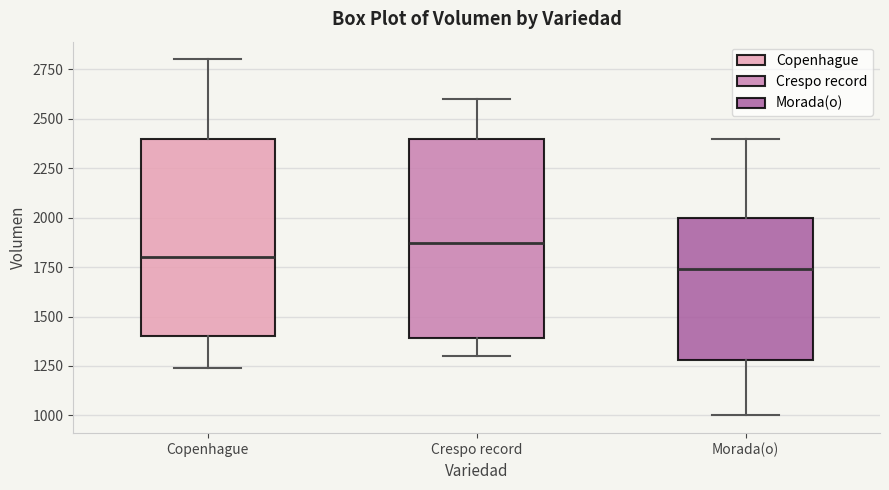

Reading left to right, read every box against the y-axis: the position of its median line, the range the box covers, and the ends of its whiskers. The values are not printed on the chart, so give them approximately, as read against the axis.

Copenhague: median 1800, box 1400 to 2400, whiskers 1250 to 2800
Crespo record: median 1850, box 1400 to 2400, whiskers 1300 to 2600
Morada(o): median 1750, box 1300 to 2000, whiskers 1000 to 2400